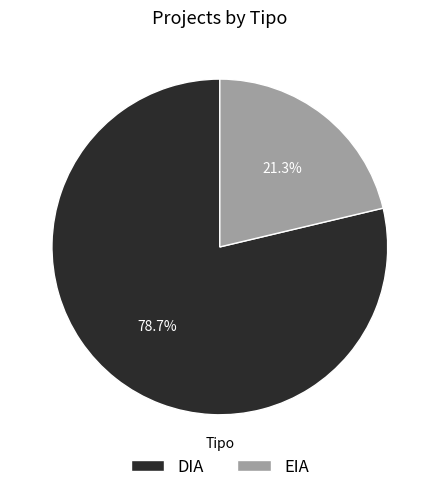

Rank the categories by value from highest to lowest.

DIA, EIA